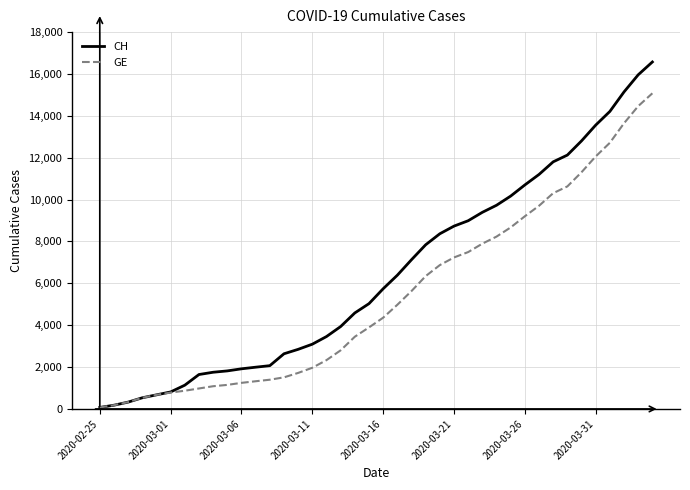

What is the maximum value for CH?

16574